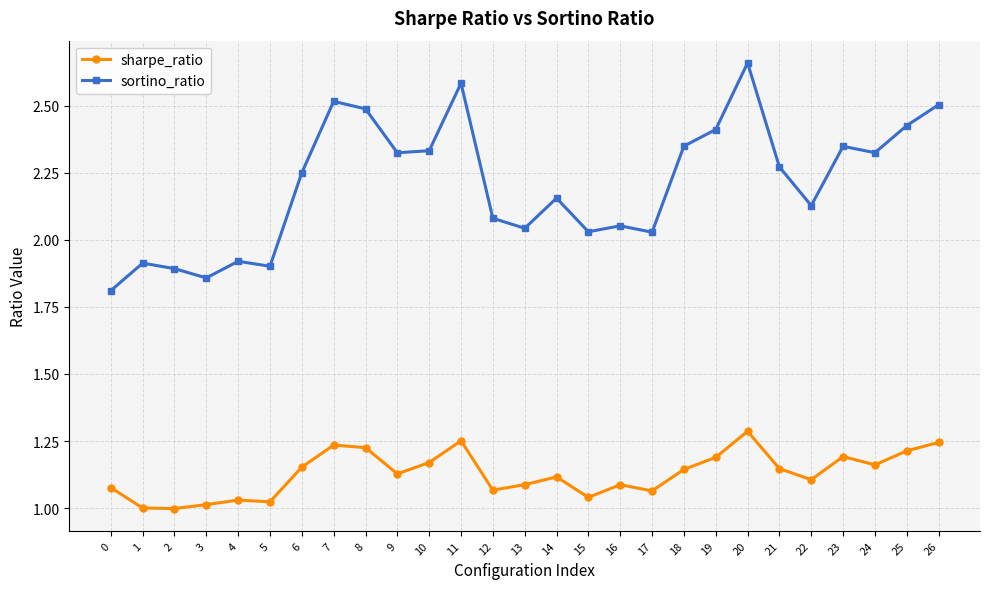

What is the minimum value for sortino_ratio?

1.8